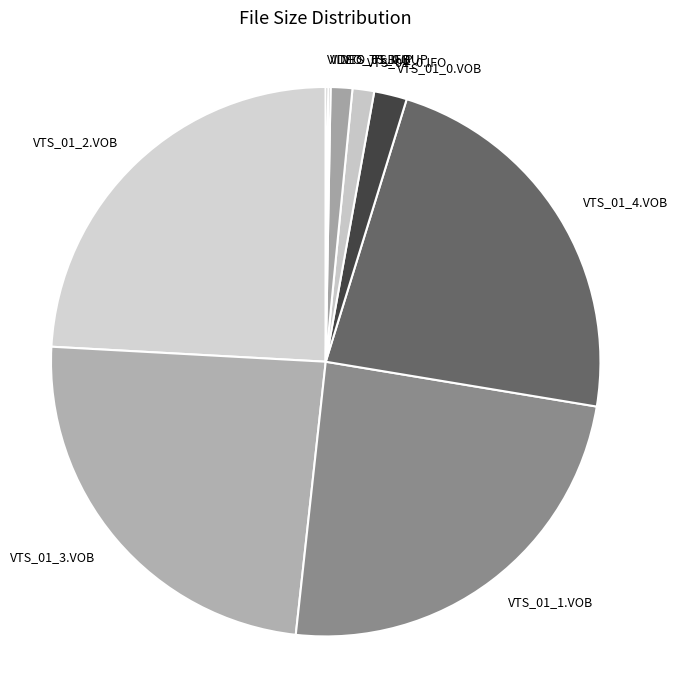

Between VTS_01_2.VOB and VTS_01_0.IFO, which is larger?

VTS_01_2.VOB